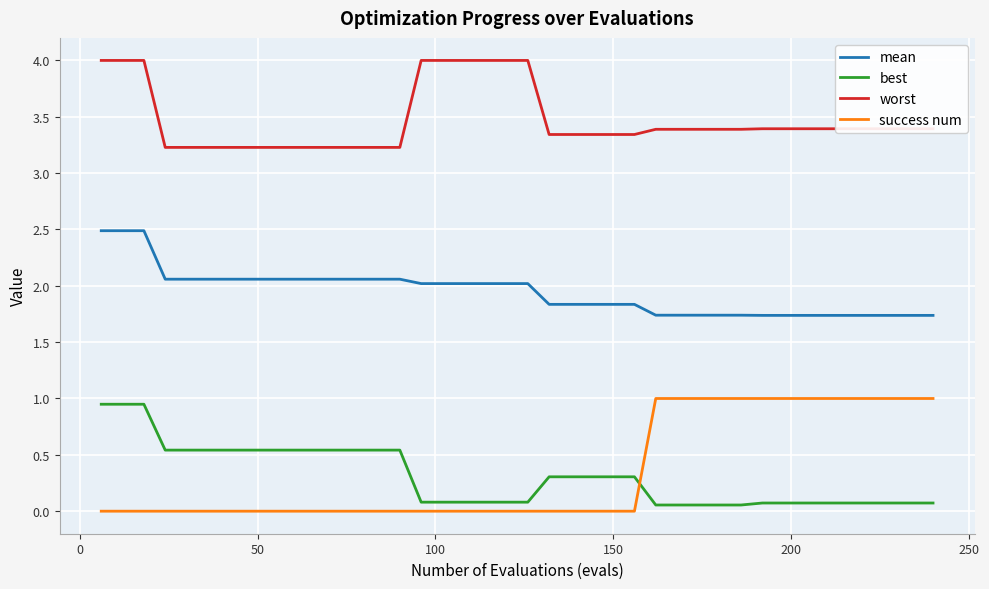

What are all the series names shown in the legend?

mean, best, worst, success num